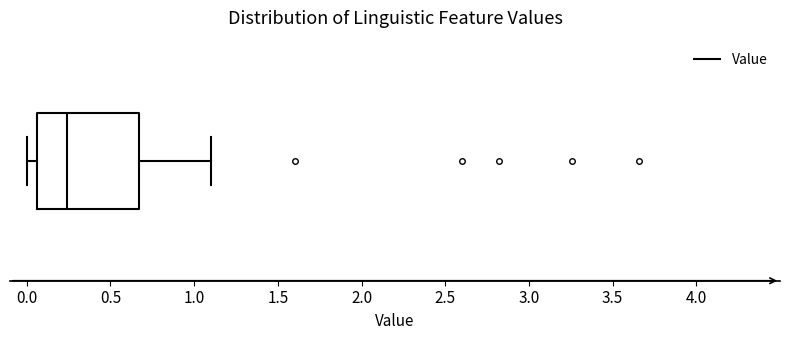

Where does the median line of the box sit on the x-axis? The values are not printed on the chart, so give them approximately, as read against the axis.

0.25